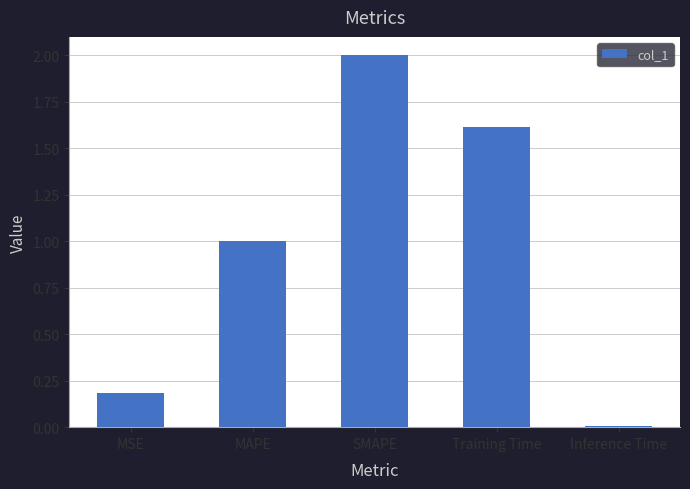

The value at Training Time is 1.6. True or false?

True